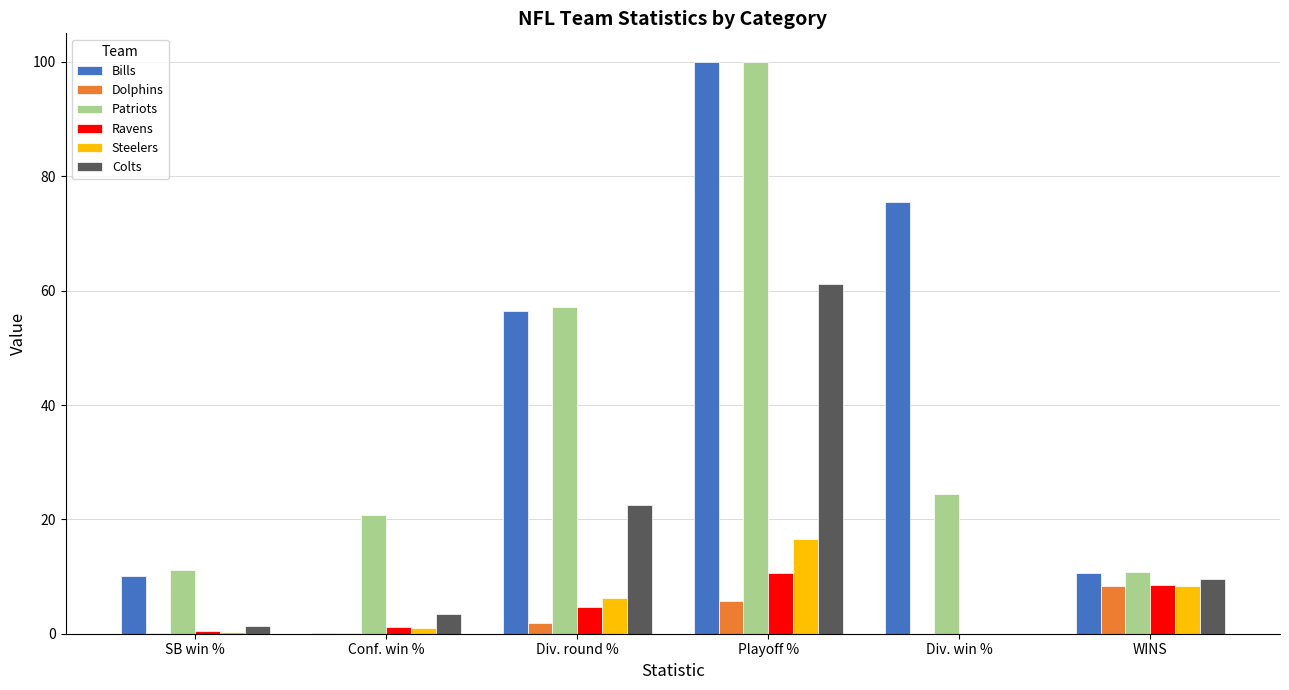

Is it true that Bills equals 10.7 at WINS?

True